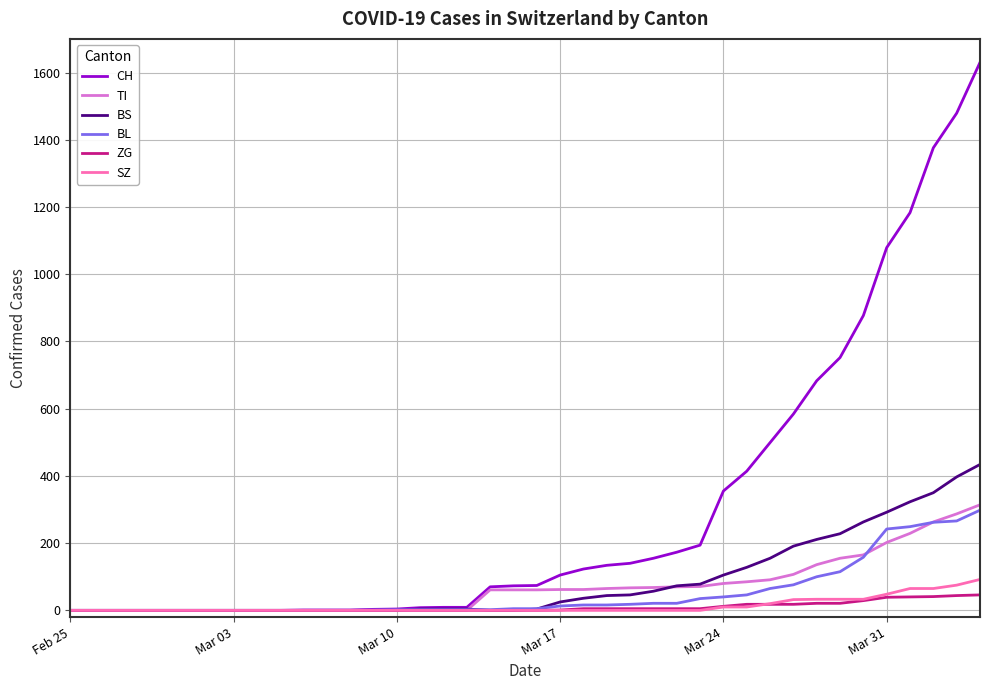

Which series has the largest range (max minus min)?

CH